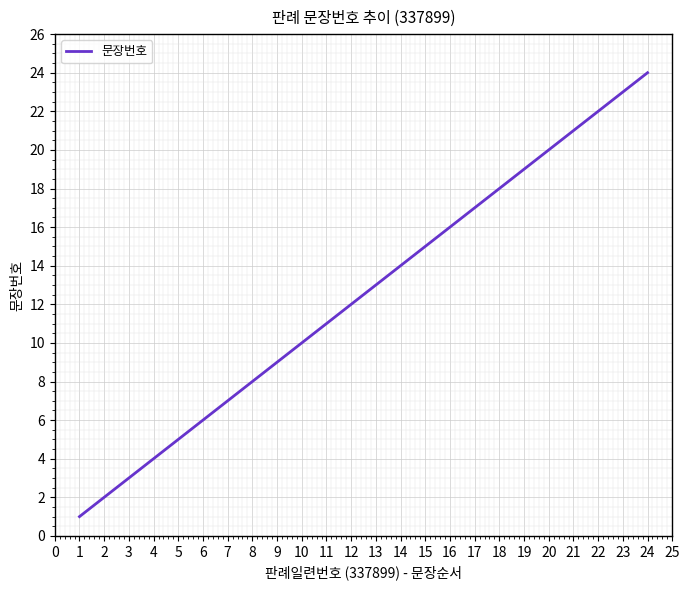

The value at 9 is 15. True or false?

False